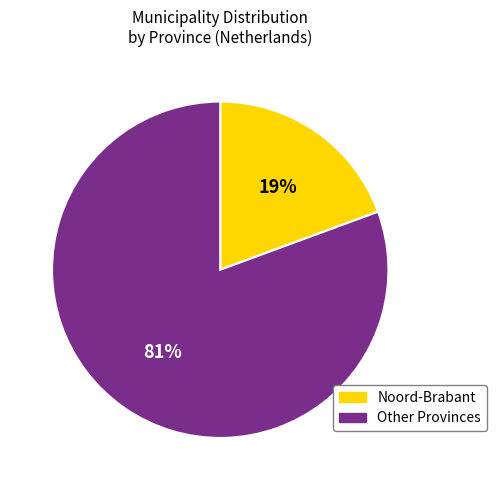

Does any single category account for the majority?

Yes